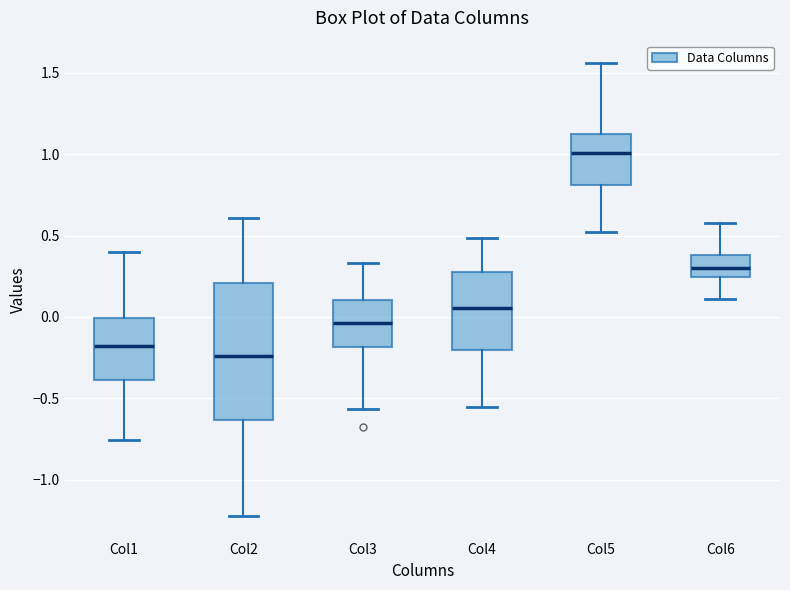

Which box's median line is the highest?

Col5